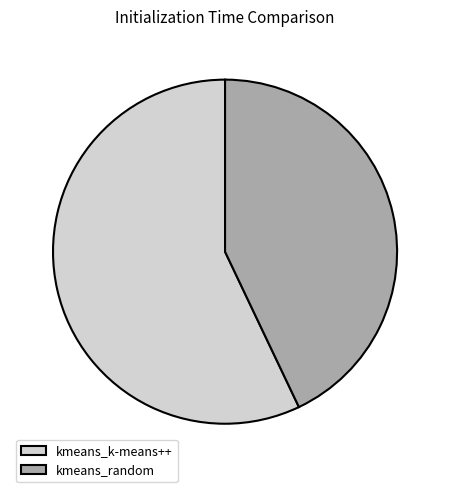

Is the sum of kmeans_k-means++ and kmeans_random greater than half?

Yes